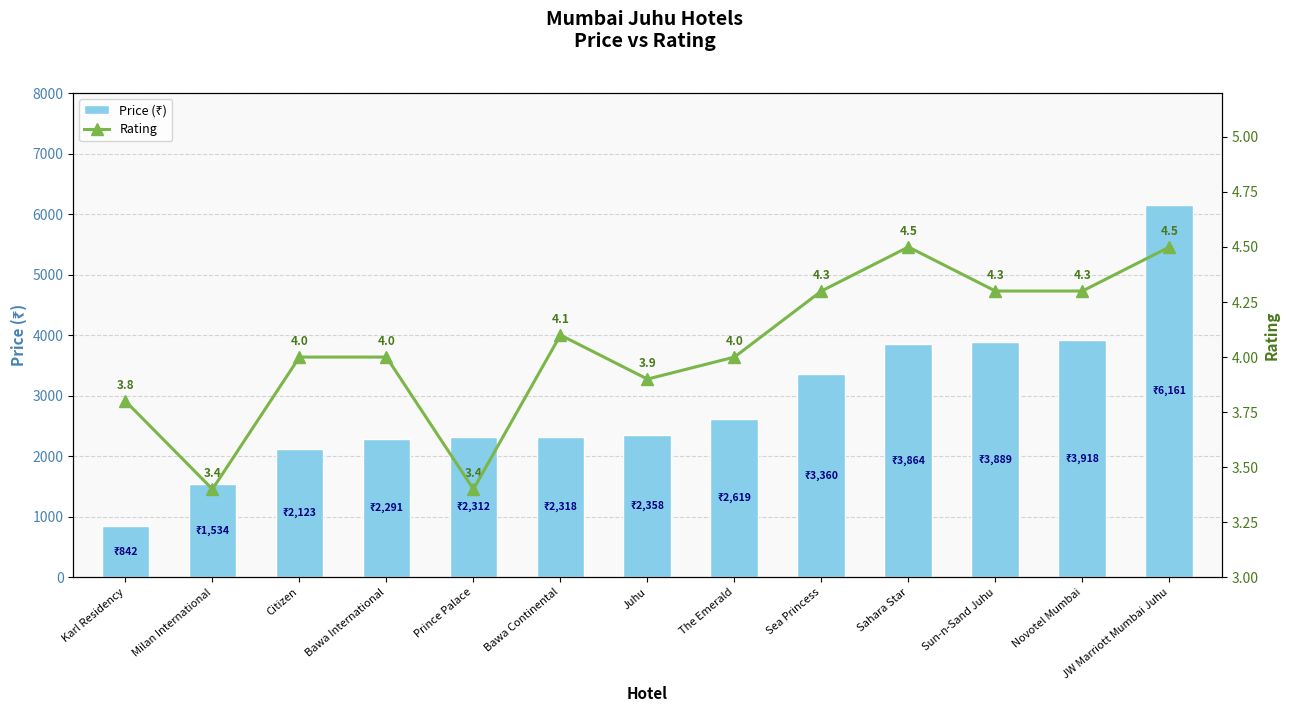

What is the difference between the Price (₹) values at Novotel Mumbai and Sahara Star?

54.0